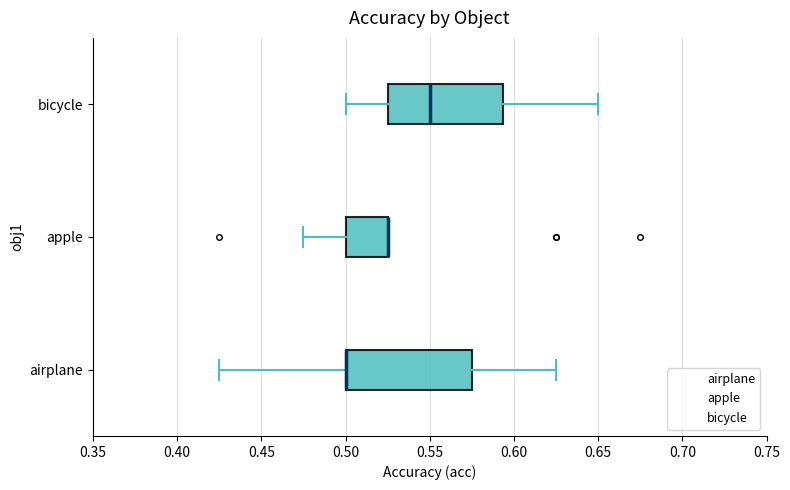

Where is the left edge of the box for bicycle on the x-axis? The values are not printed on the chart, so give them approximately, as read against the axis.

0.525